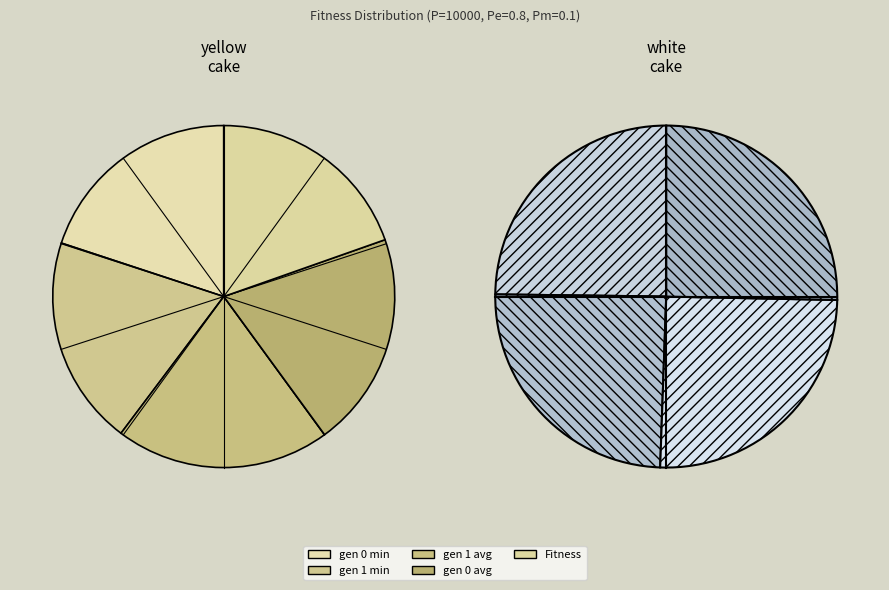

Is Fitness the majority of the pie?

No